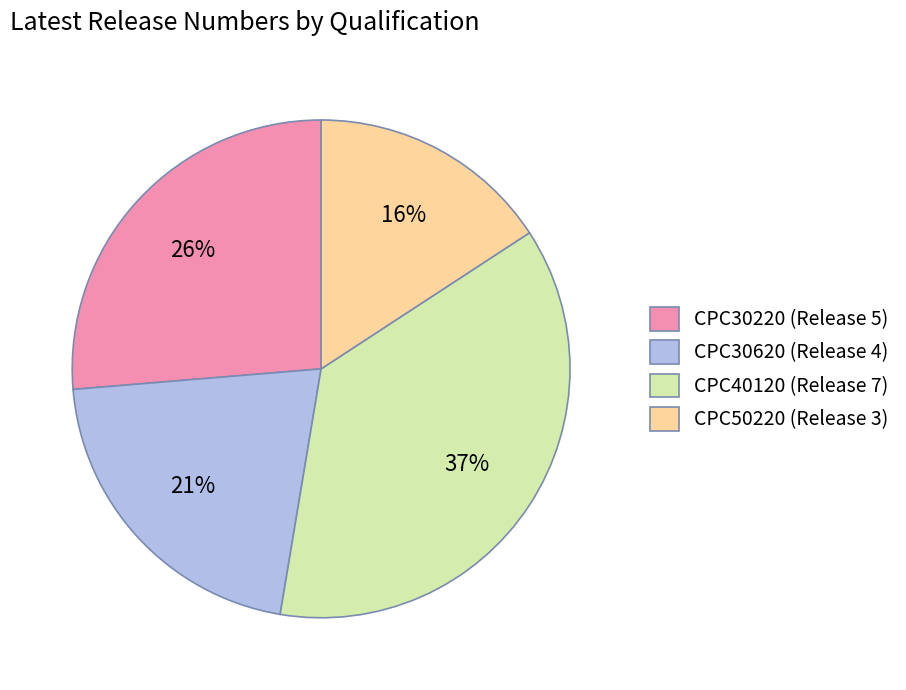

What percentage is the CPC40120 slice, to the nearest percent?

37%